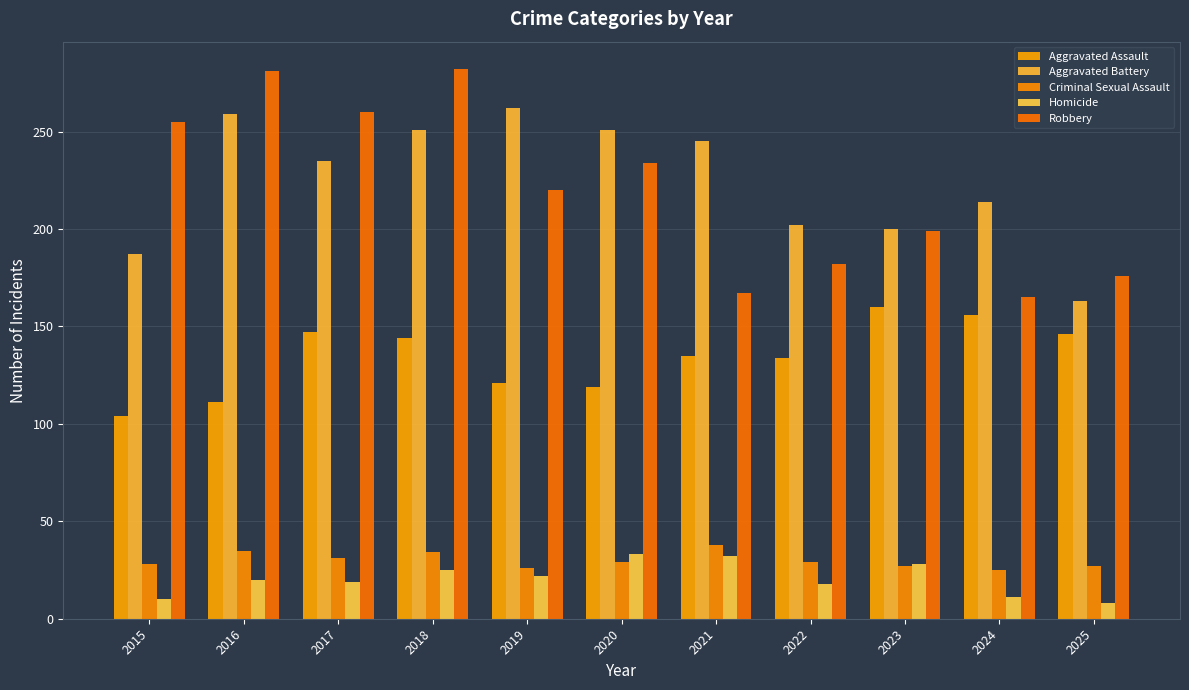

How many groups of bars are there?

11